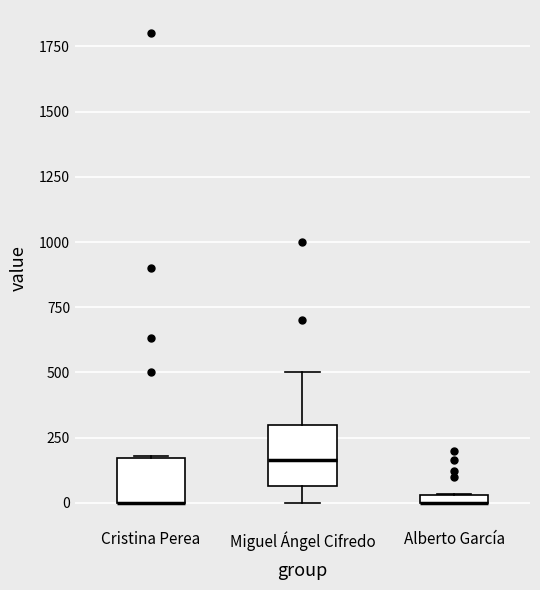

Which box is the tallest, from its lower edge to its upper edge?

Miguel Ángel Cifredo